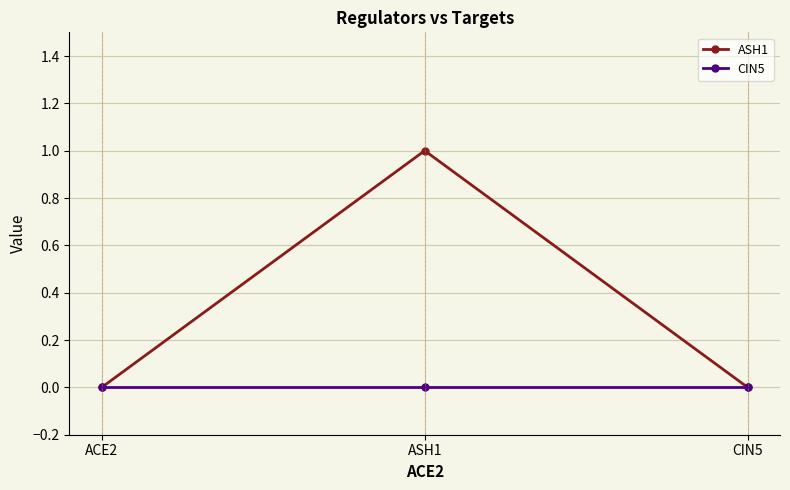

Reading left to right, list all the values displayed in this chart.

ASH1: 0	1	0
CIN5: 0	0	0